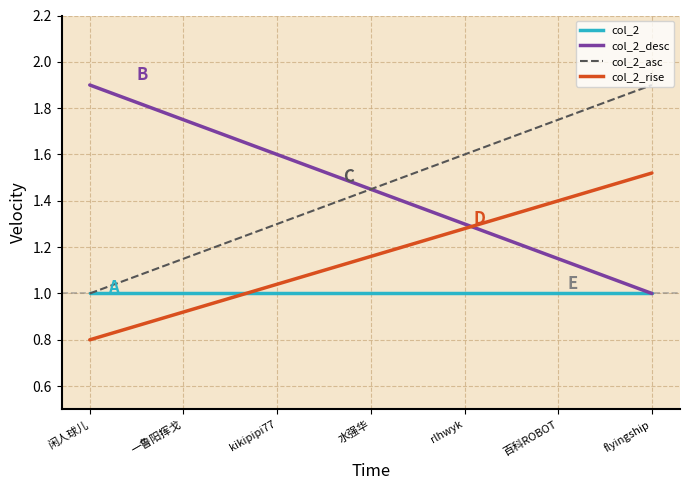

Is it true that col_2_asc equals 0.8 at kikipipi77?

False